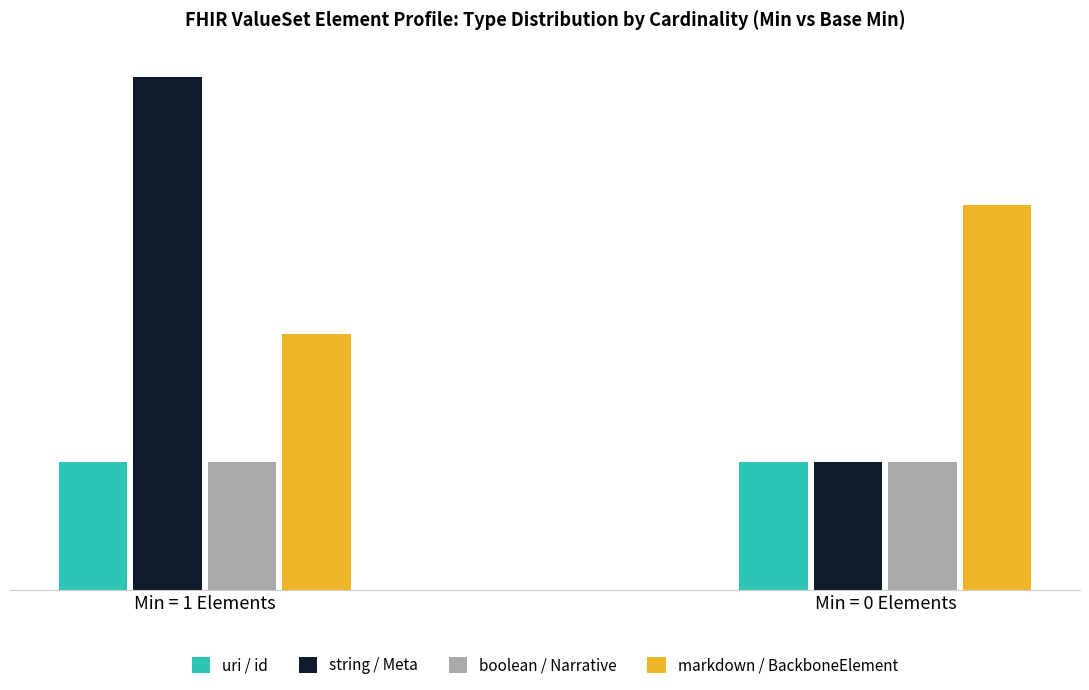

What is the value of the string / Meta bar at the 2nd from the left?

1